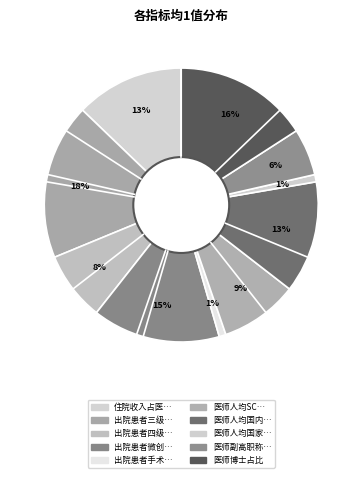

How many segments does this pie chart have?

10